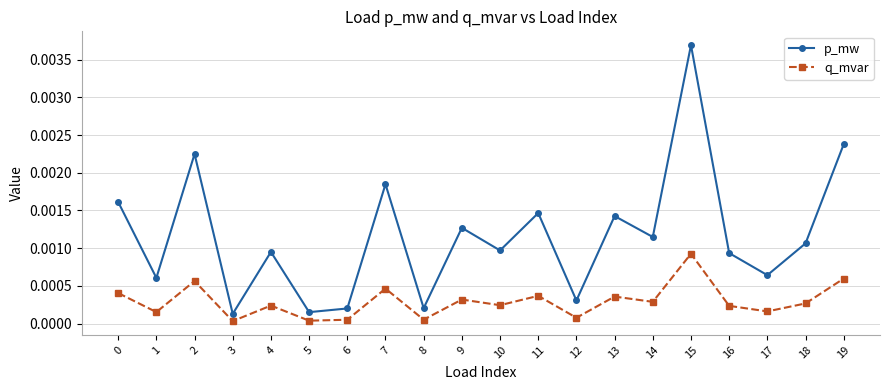

The value of p_mw at 1 is 0.0. True or false?

True